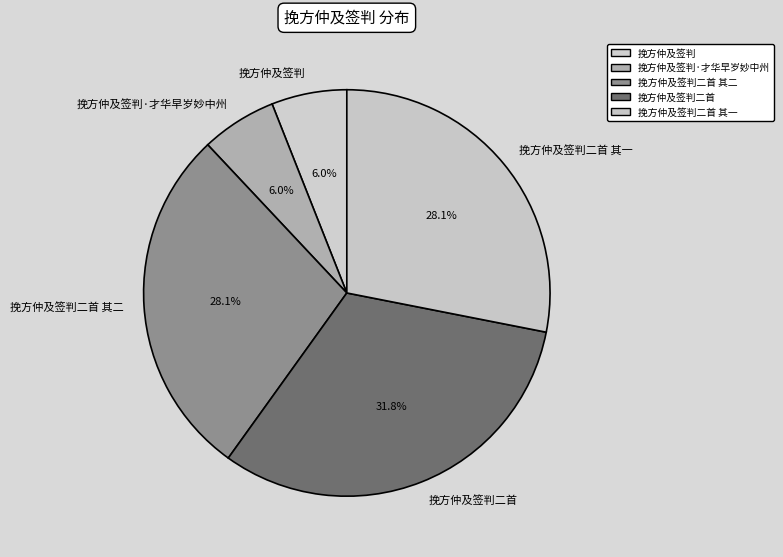

To the nearest percent, what is the difference between the largest and smallest slice percentages?

26%